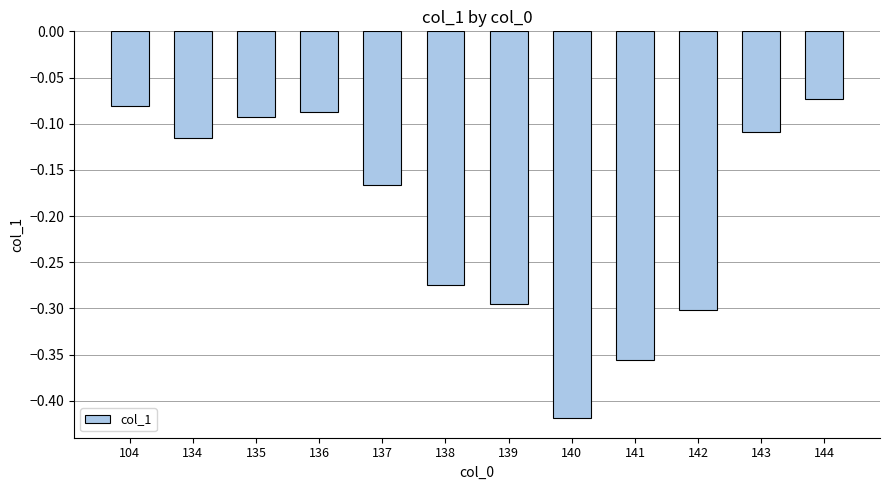

At which label is the value closest to 0?

144